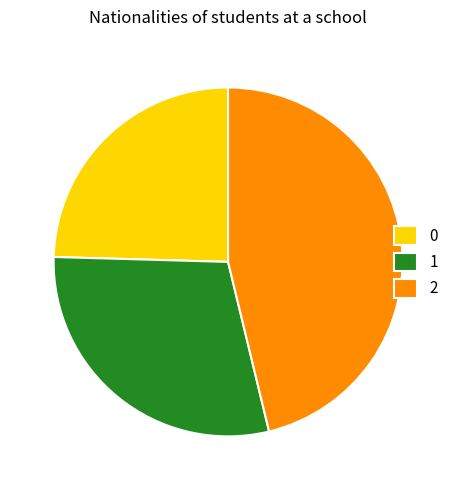

Rank the categories by value from highest to lowest.

2, 1, 0